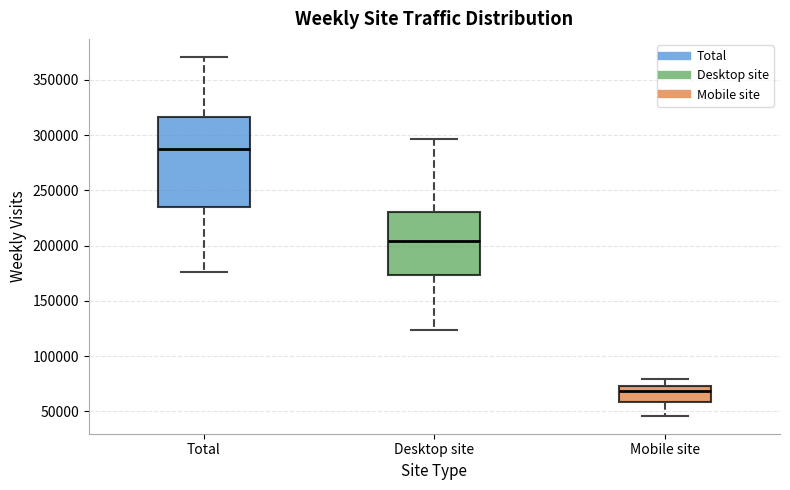

Comparing the boxes themselves (not the whiskers), which one is the tallest?

Total